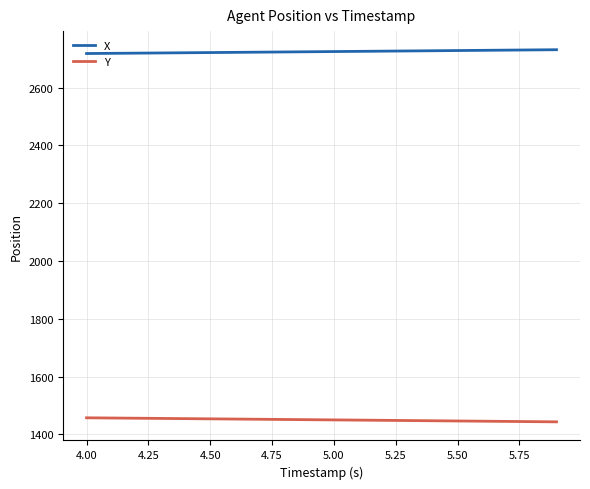

Which series has the largest total across all categories?

X